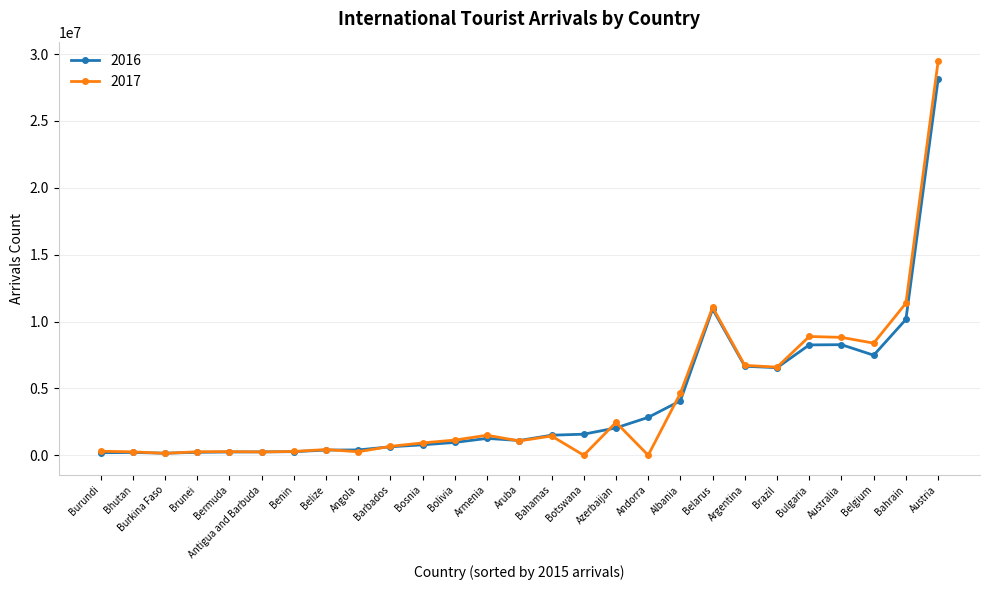

List the series in order of their peak value, highest first.

2017, 2016